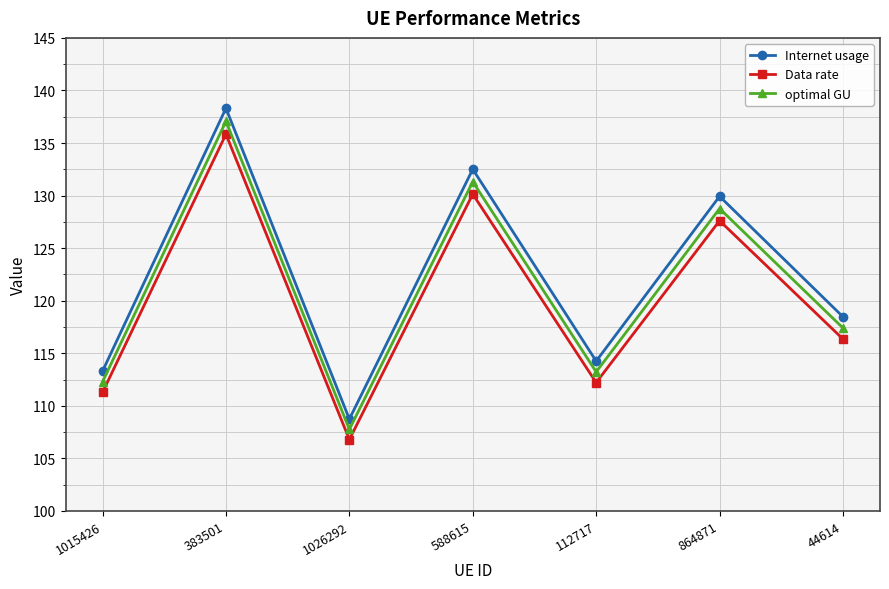

What is the maximum value shown in the chart?

138.3